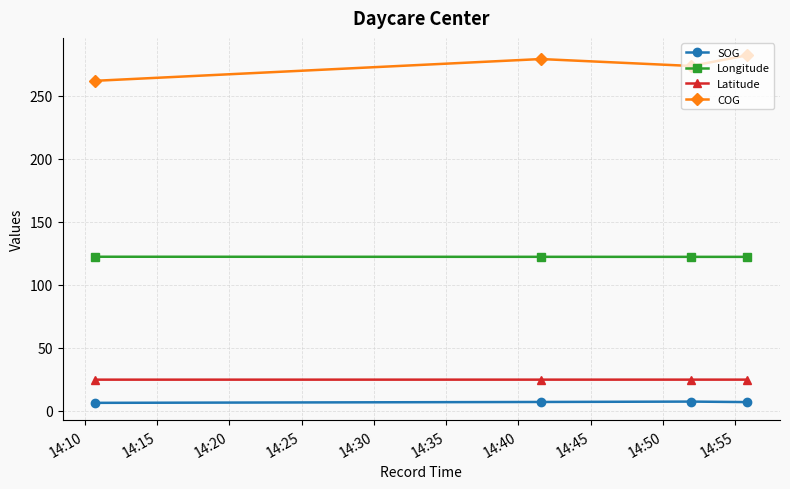

True or false: COG and SOG intersect in this chart.

False